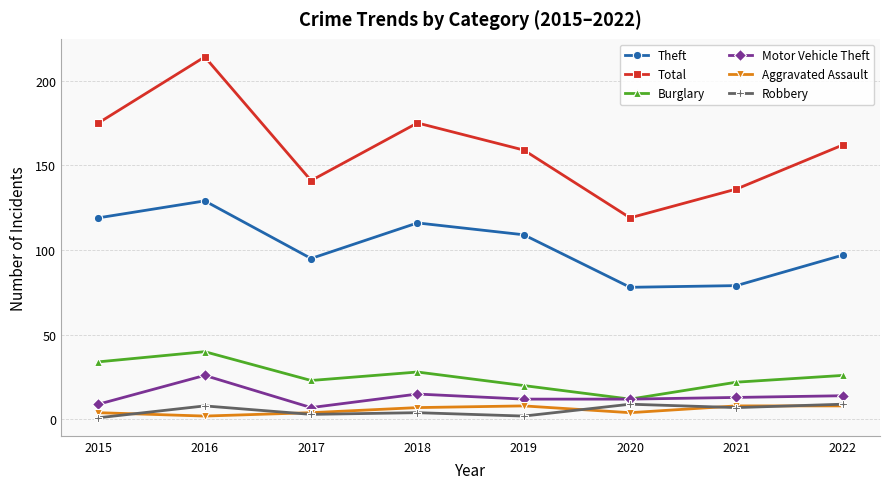

How many lines are shown in the chart?

6